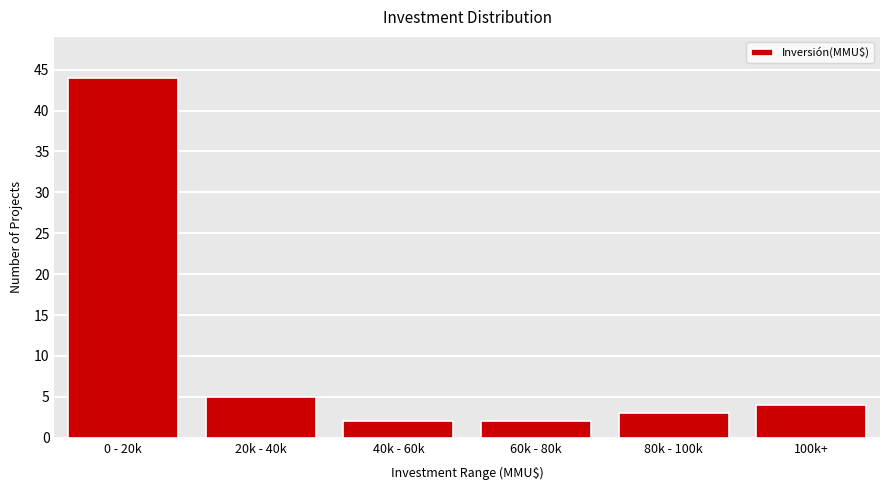

Reading right to left, extract all data points from this chart.

100k+=4	80k - 100k=3	60k - 80k=2	40k - 60k=2	20k - 40k=5	0 - 20k=44